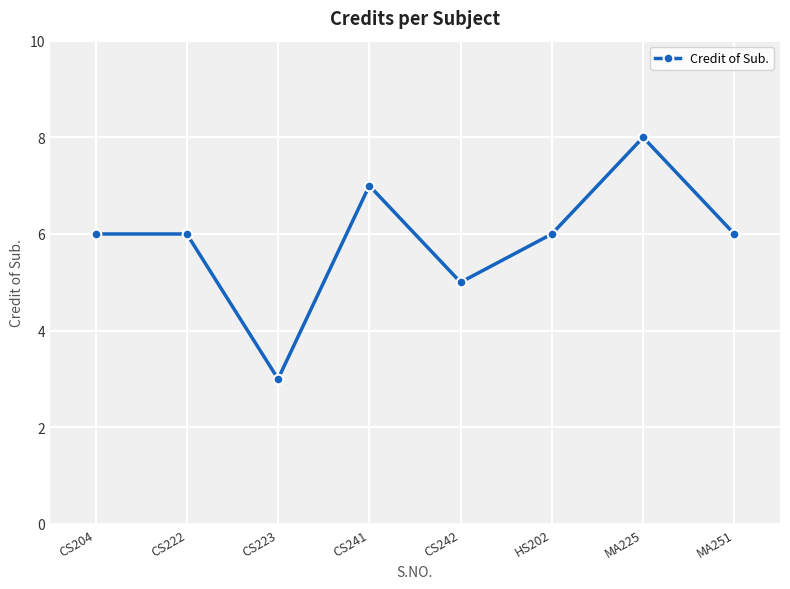

What is the label of the 2nd point from the left?

CS222